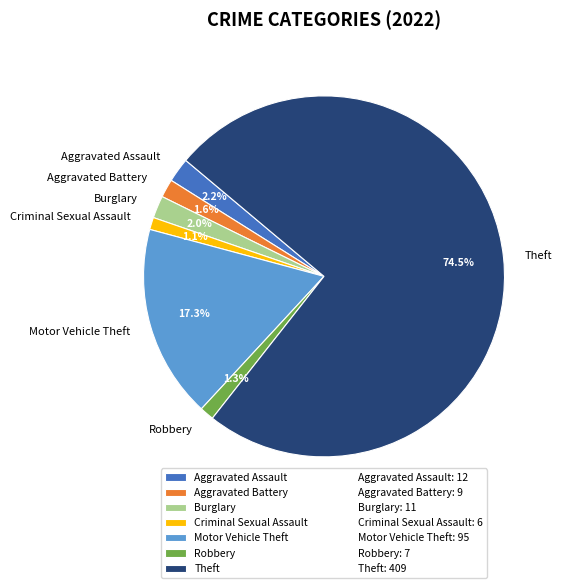

To the nearest percent, what is the difference between the largest and smallest slice percentages?

73%